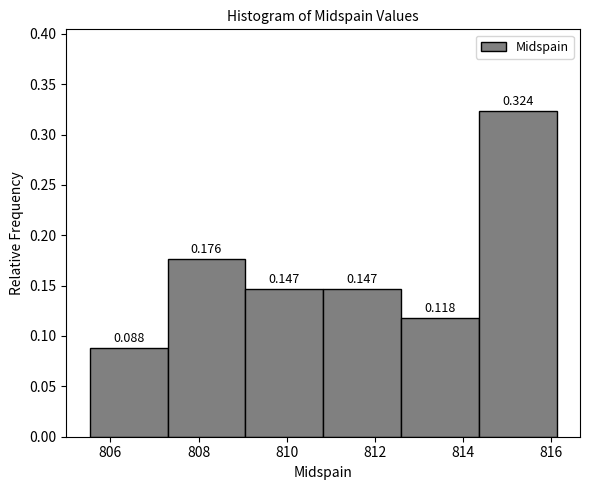

Which range on the x-axis has the tallest bar?

814.4 to 816.2